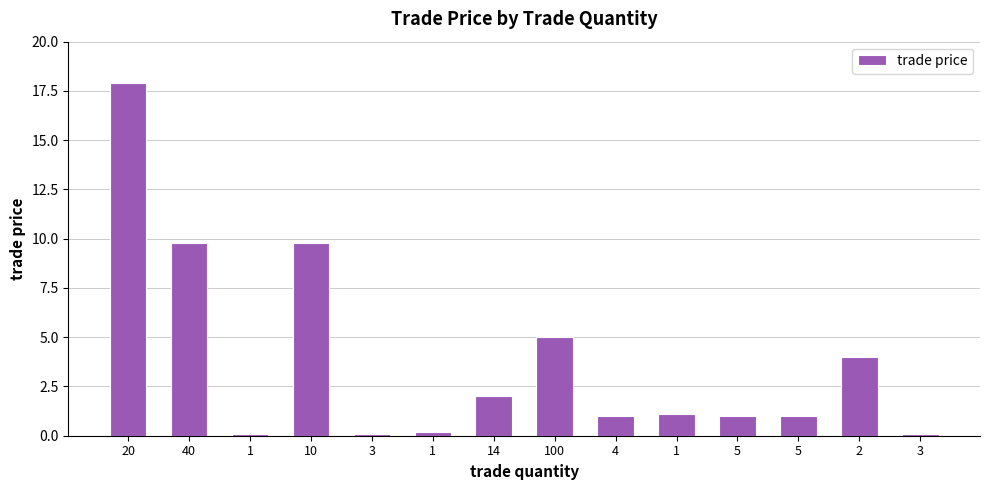

At which label is the value closest to 9?

40